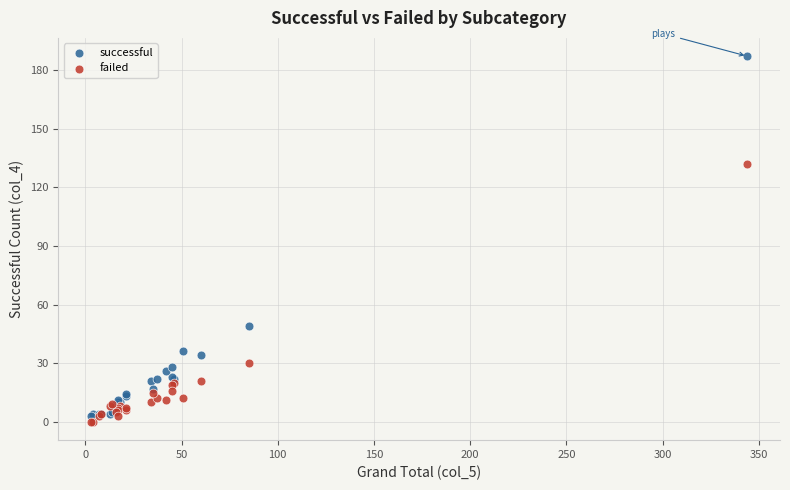

Which series reaches the minimum Y coordinate?

failed